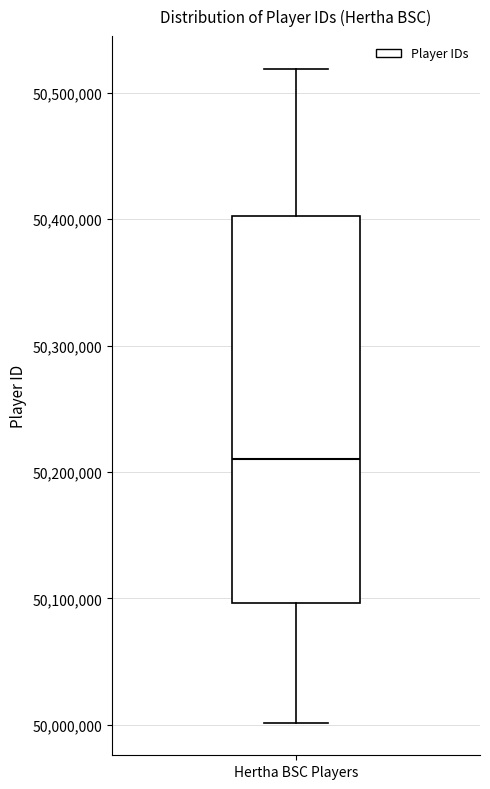

Where does the lower whisker of the box for Hertha BSC Players end on the y-axis? The values are not printed on the chart, so give them approximately, as read against the axis.

50000000